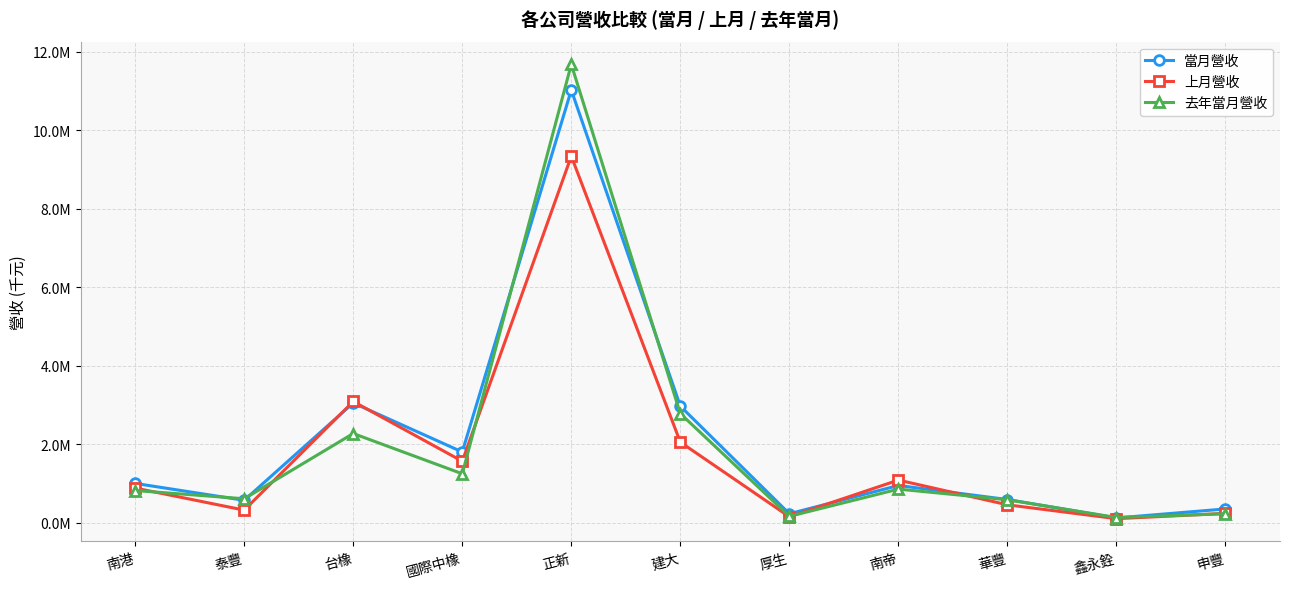

What is the total value across all series at 南帝?

2886258